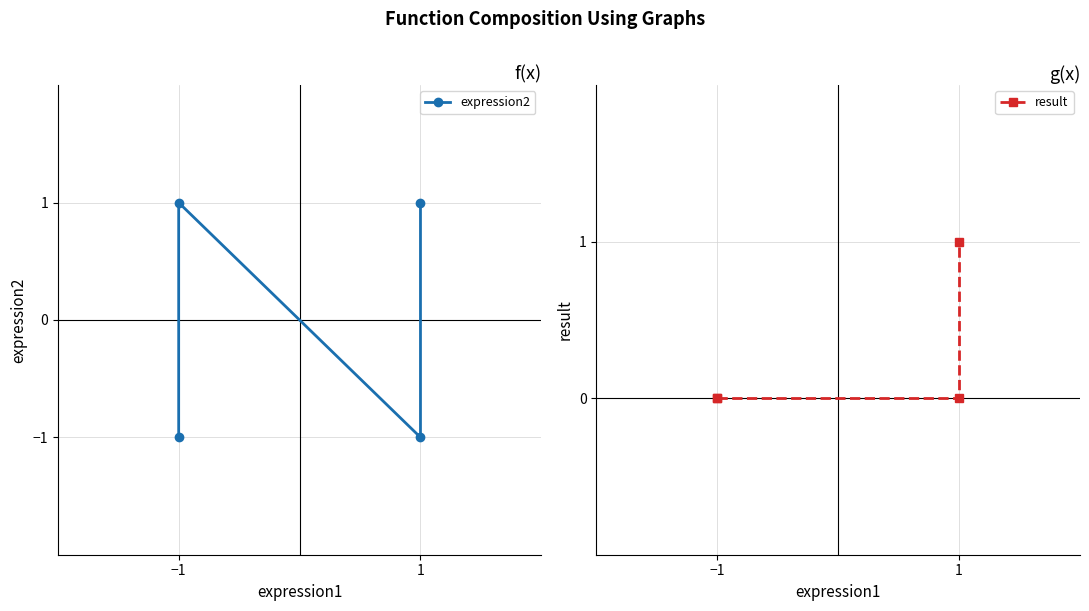

What are all the series names shown in the legend?

expression2, result